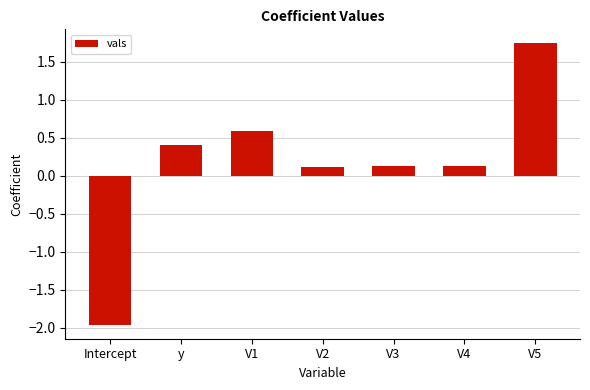

At which category does the chart reach its minimum across all series?

Intercept